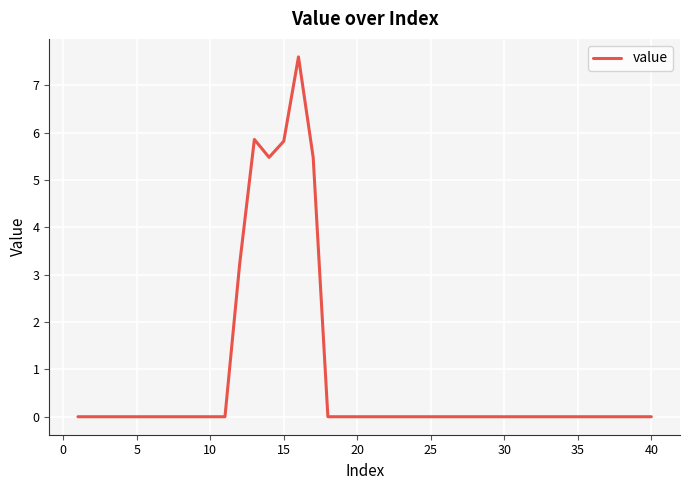

What is the average value?

0.8